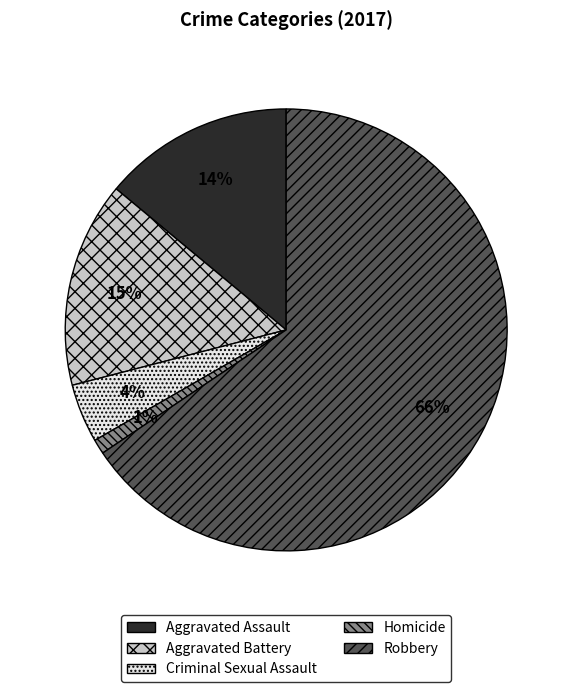

Rank the categories by value from lowest to highest.

Homicide, Criminal Sexual Assault, Aggravated Assault, Aggravated Battery, Robbery